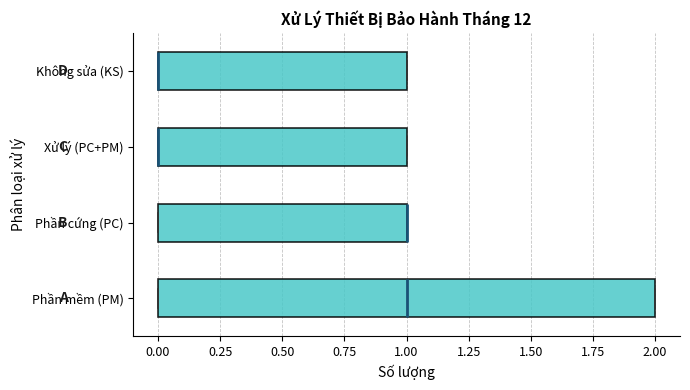

Reading bottom to top, read every box against the x-axis: the position of its median line, the range the box covers, and the ends of its whiskers. The values are not printed on the chart, so give them approximately, as read against the axis.

Phần mềm (PM): median 1, box 0 to 2, whiskers 0 to 2
Phần cứng (PC): median 1 (drawn on the box's right edge), box 0 to 1, whiskers 0 to 1
Xử lý (PC+PM): median 0 (drawn on the box's left edge), box 0 to 1, whiskers 0 to 1
Không sửa (KS): median 0 (drawn on the box's left edge), box 0 to 1, whiskers 0 to 1